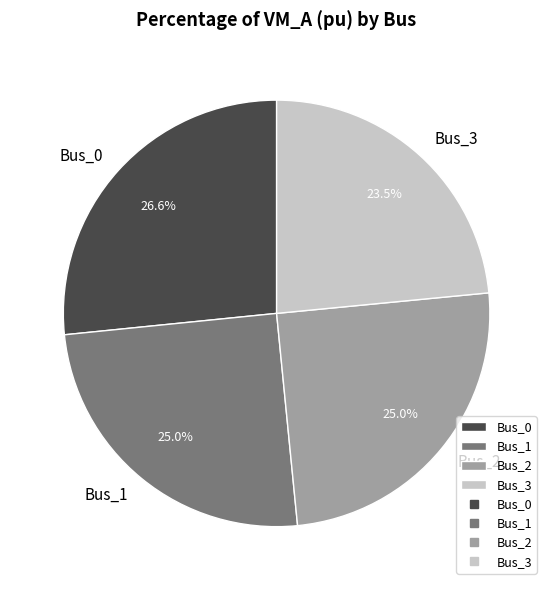

How many segments does this pie chart have?

4